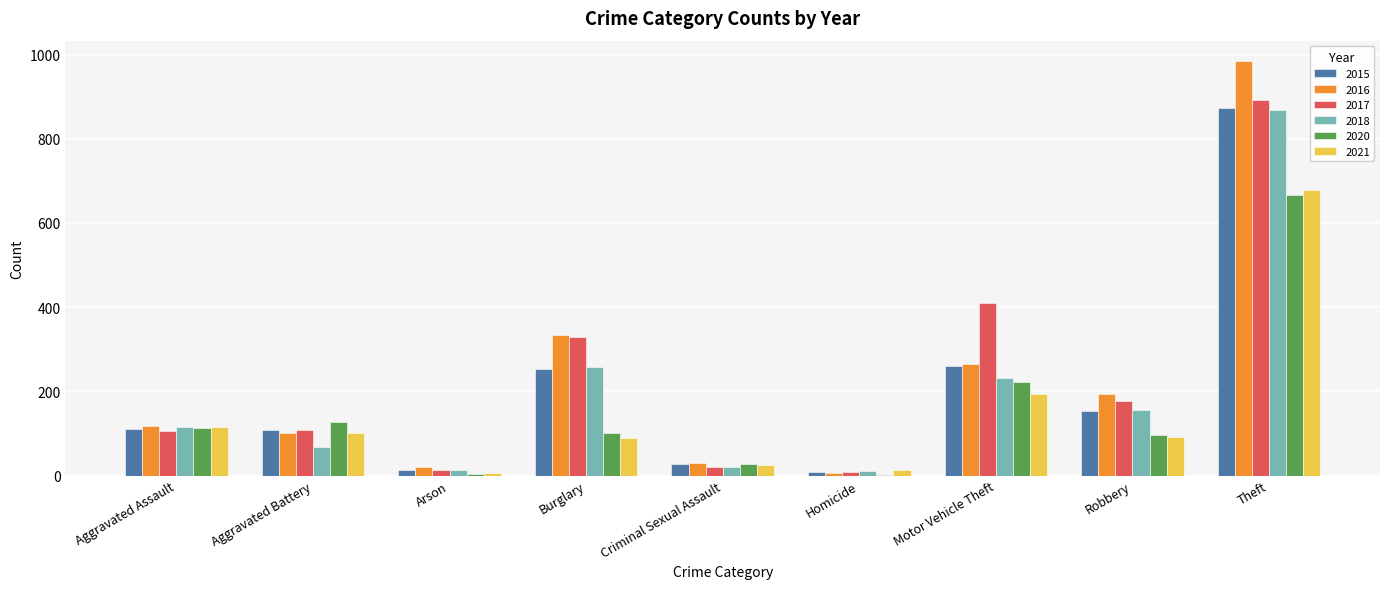

What is the average value of the 2017 series?

230